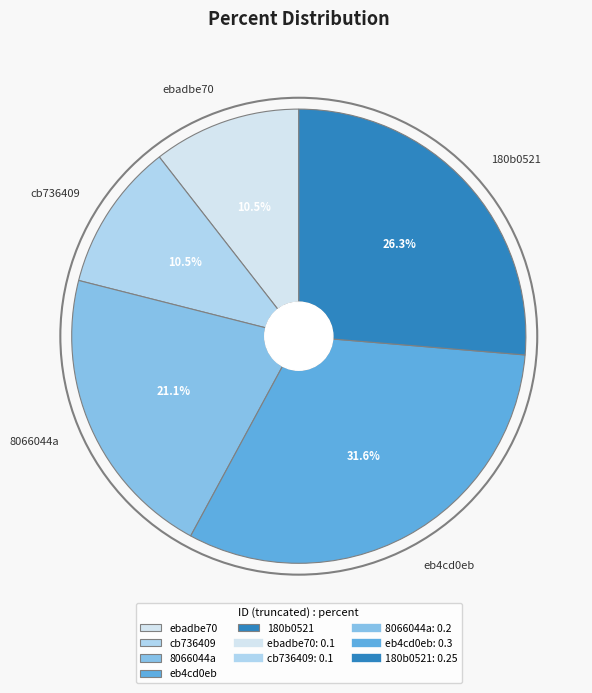

Which slice is the largest?

eb4cd0eb